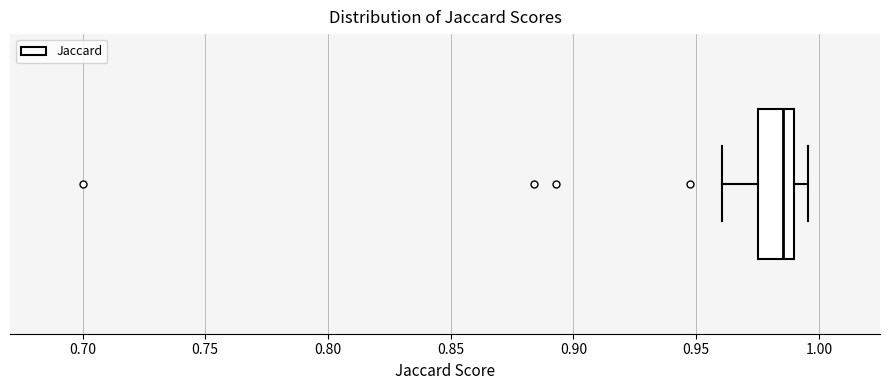

Transcribe this box plot: give where the median line is, the range the box spans, and where the two whiskers end, as read against the x-axis. The values are not printed on the chart, so give them approximately, as read against the axis.

median 0.985, box 0.975 to 0.990, whiskers 0.960 to 0.995